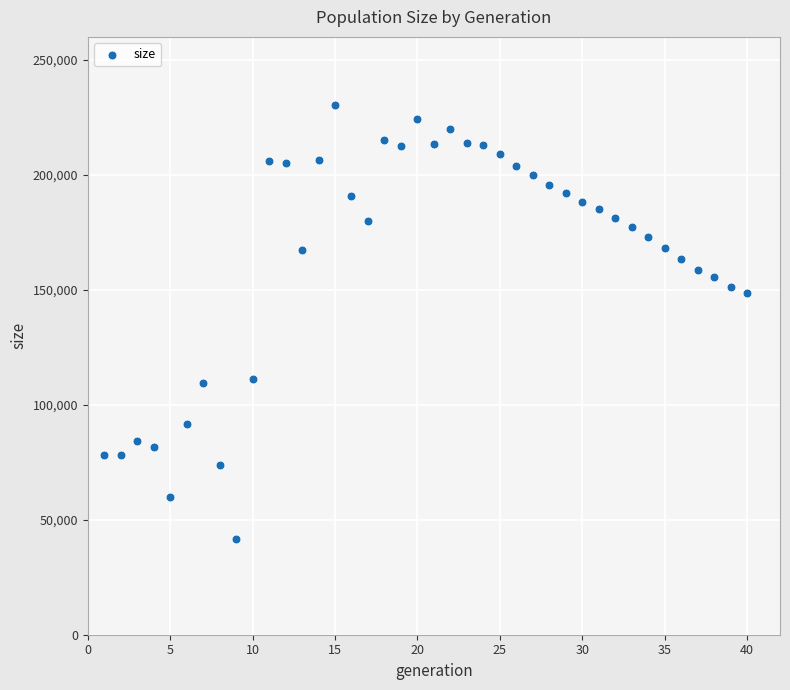

What Y value in the scatter plot is closest to 136032?

148454